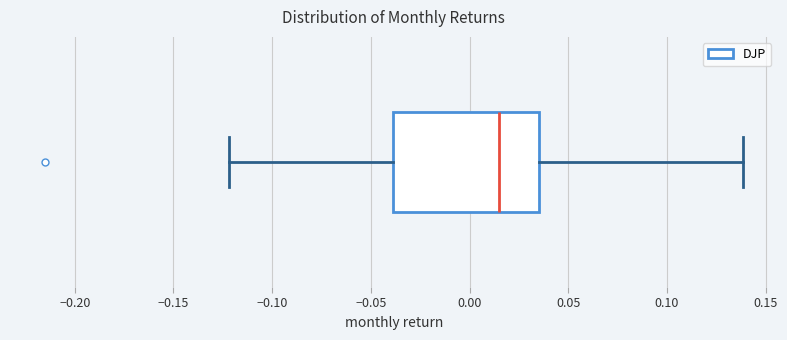

Transcribe this box plot: give where the median line is, the range the box spans, and where the two whiskers end, as read against the x-axis. The values are not printed on the chart, so give them approximately, as read against the axis.

median 0.015, box -0.040 to 0.035, whiskers -0.120 to 0.140